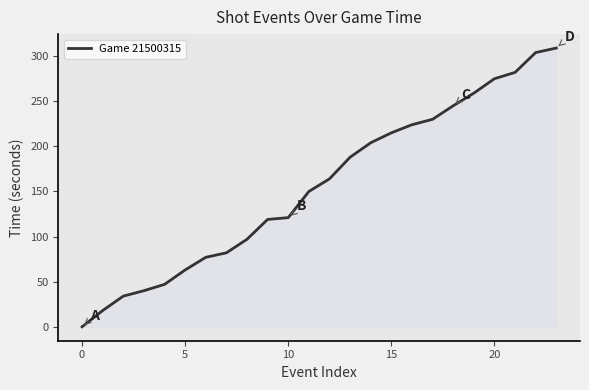

What is the difference between the maximum and minimum values?

309